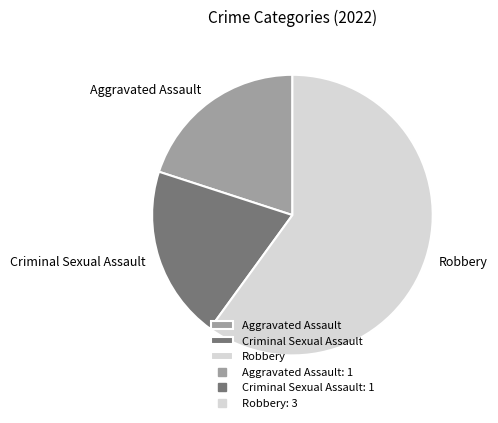

Which slice represents more than half of the pie?

Robbery